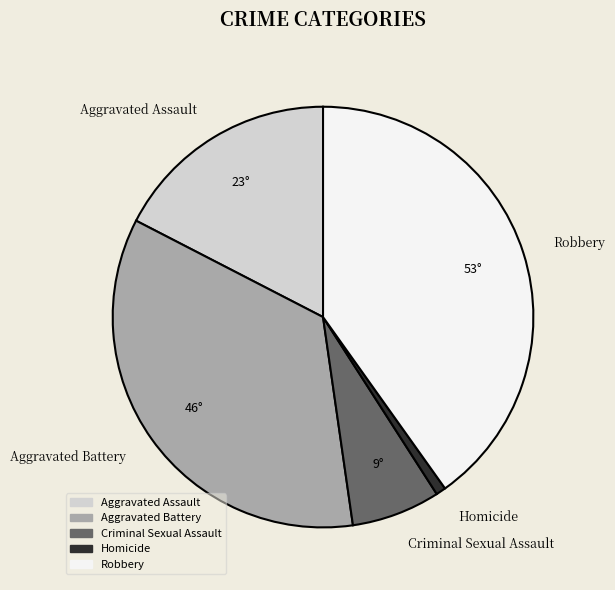

Between Criminal Sexual Assault and Robbery, which is larger?

Robbery